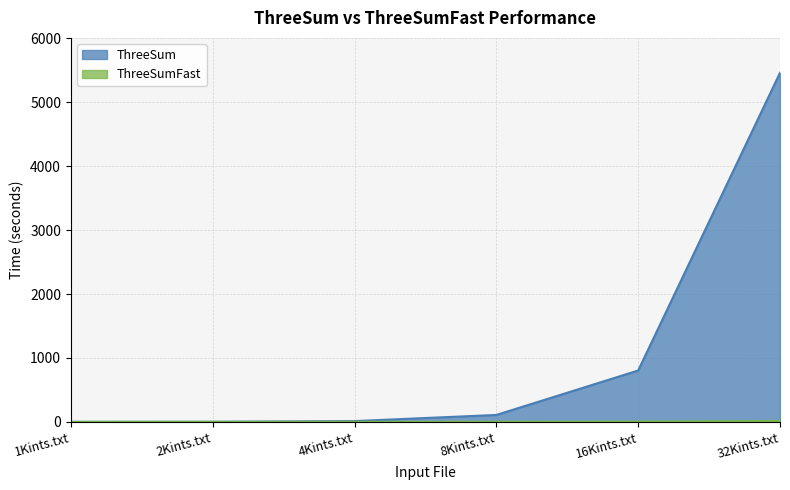

Reading right to left, extract all data points from this chart.

ThreeSum: 5460.7	803.3	108.0	12.2	1.5	0.2
ThreeSumFast: 13.9	3.5	0.7	0.2	0.0	0.0